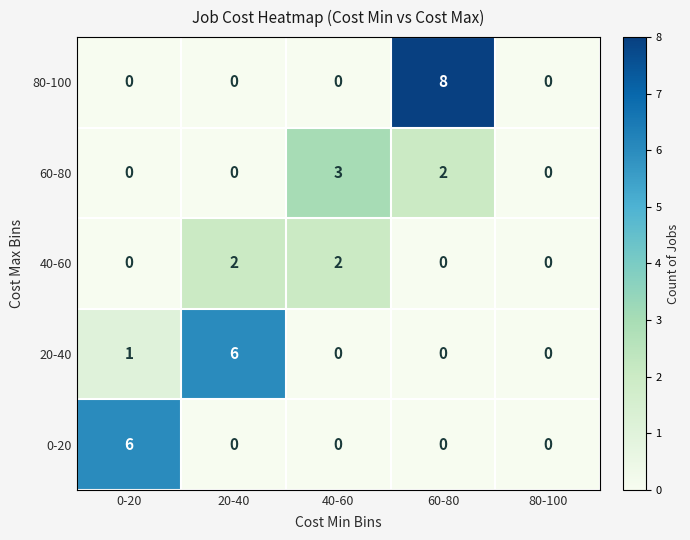

Count the 0-20 values in the range 0 to 1.

4